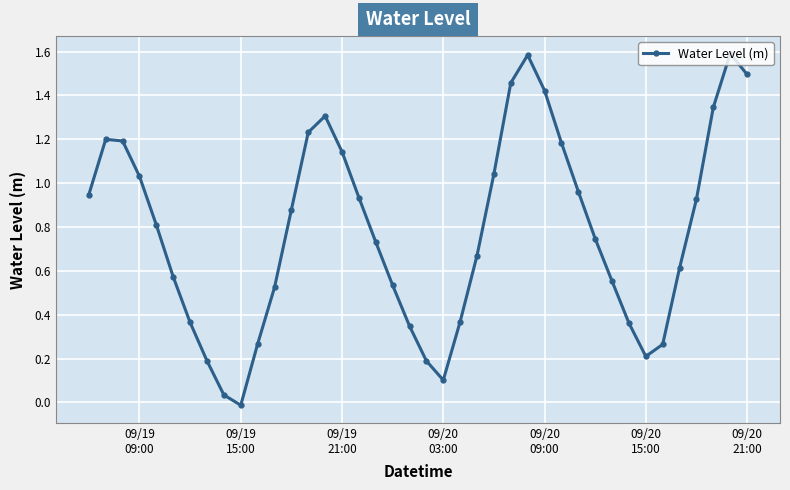

How many interior local peaks (higher than both neighbors) does the data have?

4